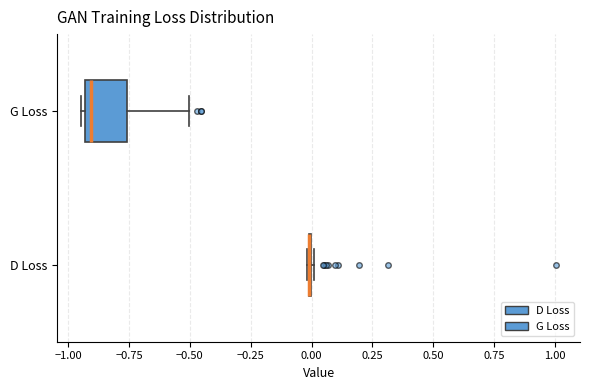

Comparing the boxes themselves (not the whiskers), which one is the widest?

G Loss